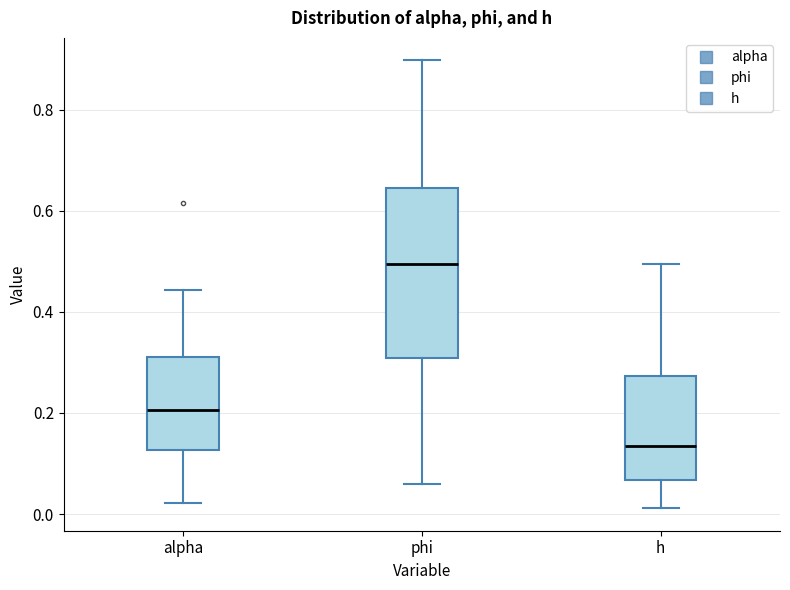

Where is the upper edge of the box for phi on the y-axis? The values are not printed on the chart, so give them approximately, as read against the axis.

0.64